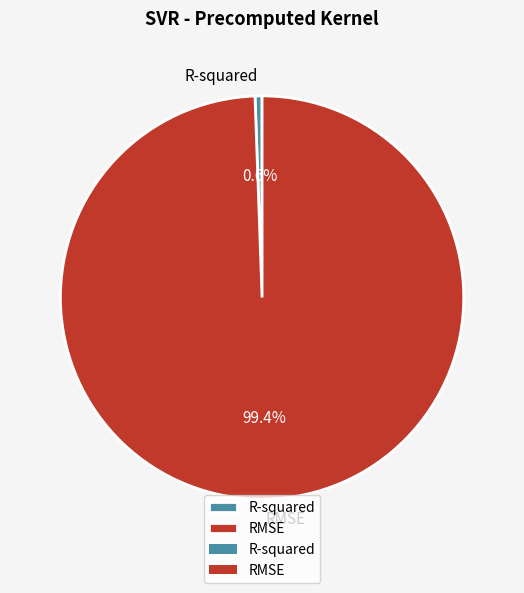

Which has a higher value, RMSE or R-squared?

RMSE